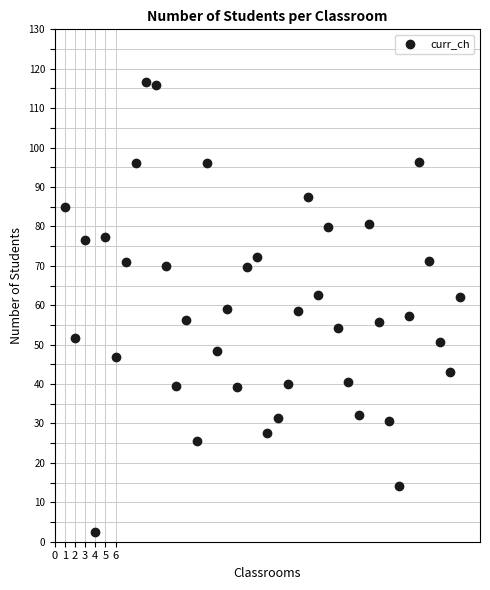

What is the range of X values (max minus min)?

39.0